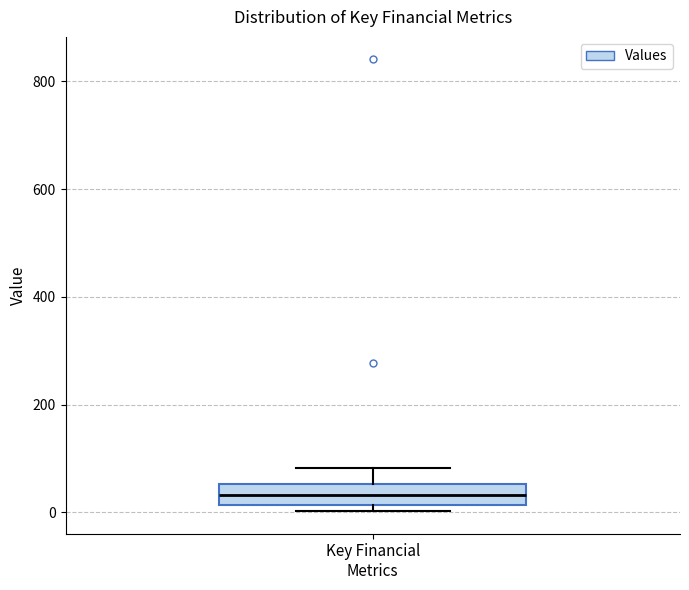

Transcribe this box plot: give where the median line is, the range the box spans, and where the two whiskers end, as read against the y-axis. The values are not printed on the chart, so give them approximately, as read against the axis.

median 40, box 20 to 60, whiskers 0 to 80